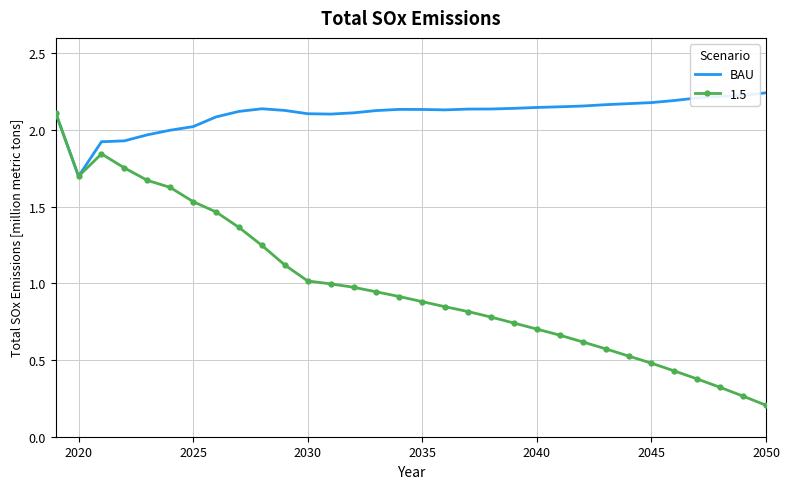

Which series has the largest total across all categories?

BAU